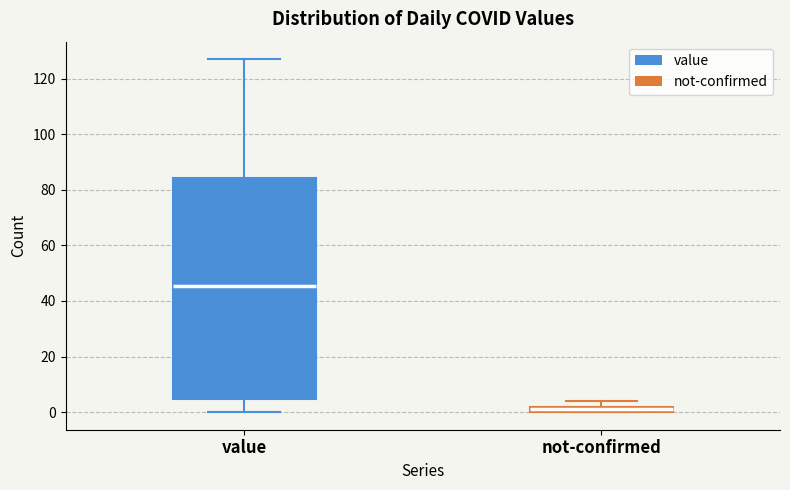

Where is the upper edge of the box for not-confirmed on the y-axis? The values are not printed on the chart, so give them approximately, as read against the axis.

2